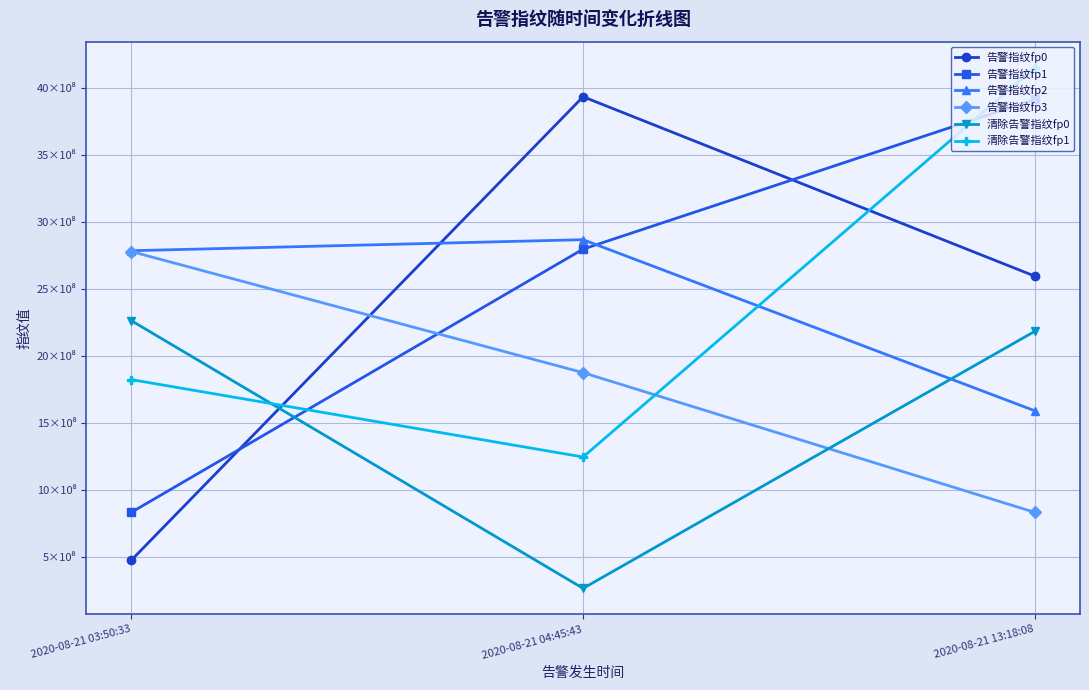

What is the label of the 2nd point from the right?

2020-08-21 04:45:43